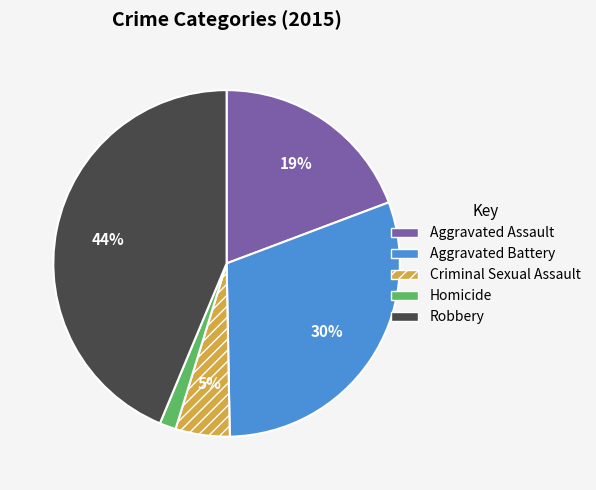

How many slices are in this pie chart?

5